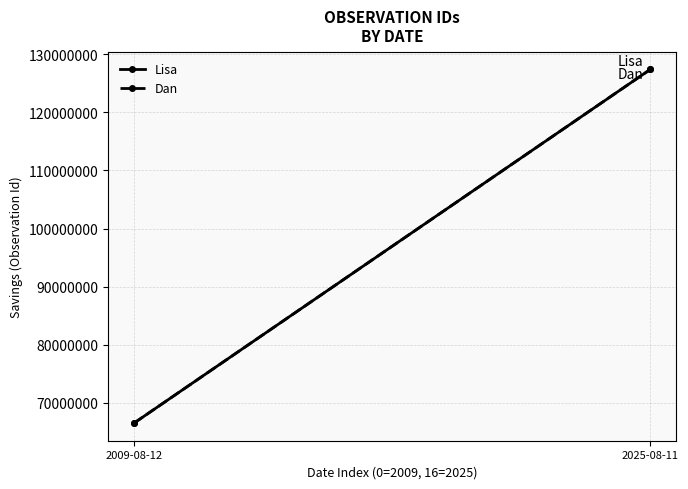

What is the greatest value displayed?

127419792